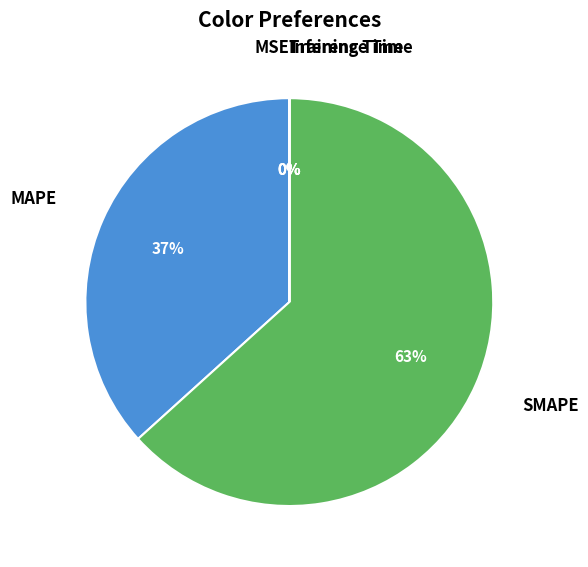

To the nearest percent, what is the difference between the largest and smallest slice percentages?

63%